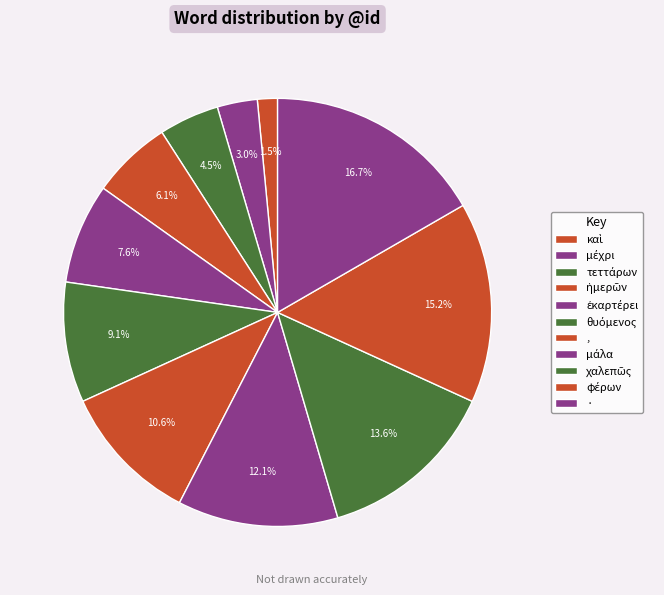

How many segments does this pie chart have?

11